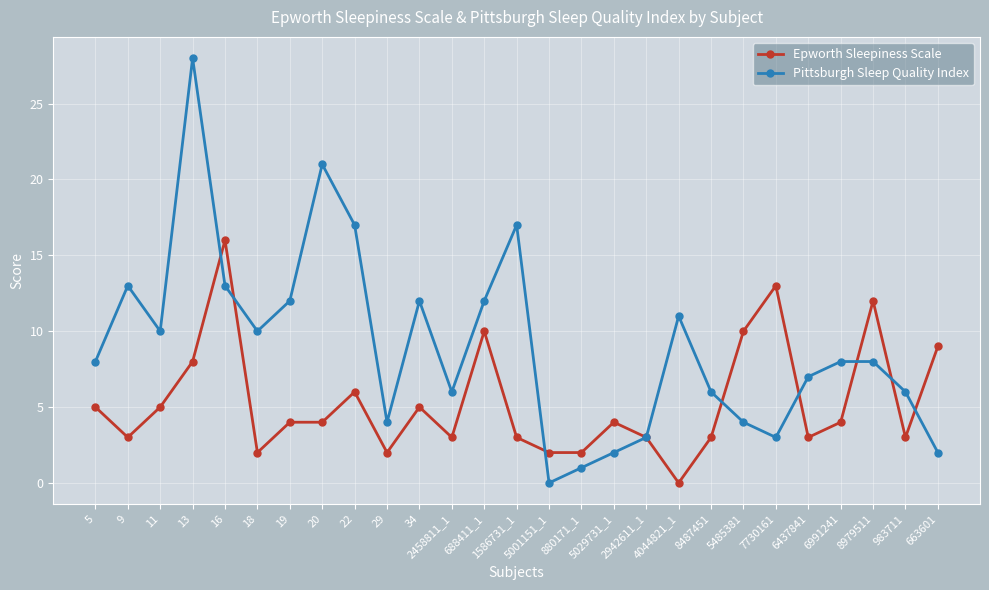

Rank the series at 7730161 from lowest to highest value.

Pittsburgh Sleep Quality Index, Epworth Sleepiness Scale